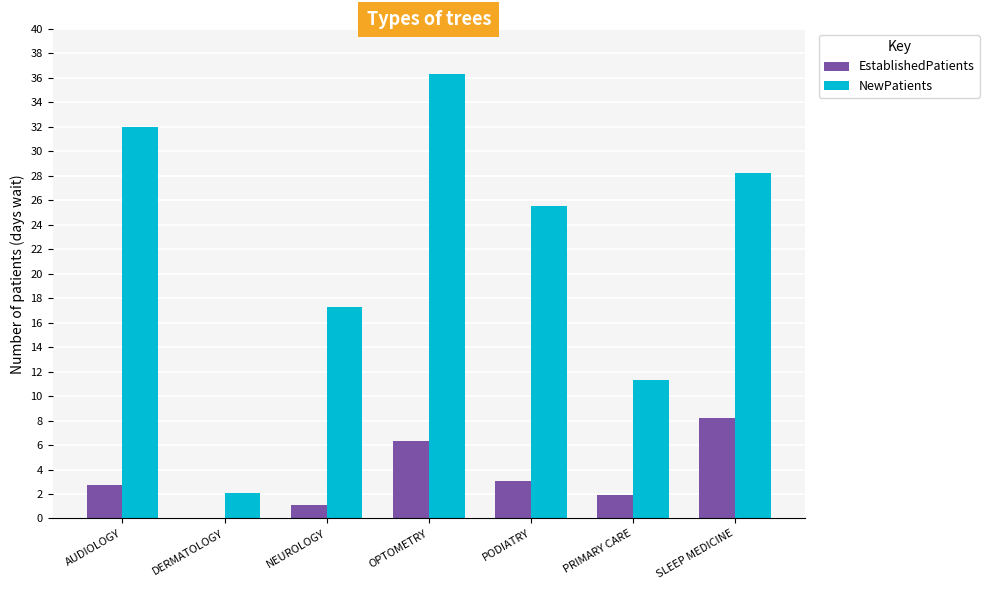

What is the sum of all EstablishedPatients values?

23.3